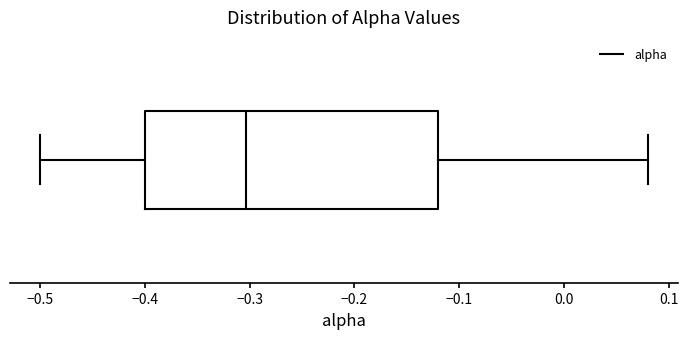

Where does the left whisker of the box end on the x-axis? The values are not printed on the chart, so give them approximately, as read against the axis.

-0.50